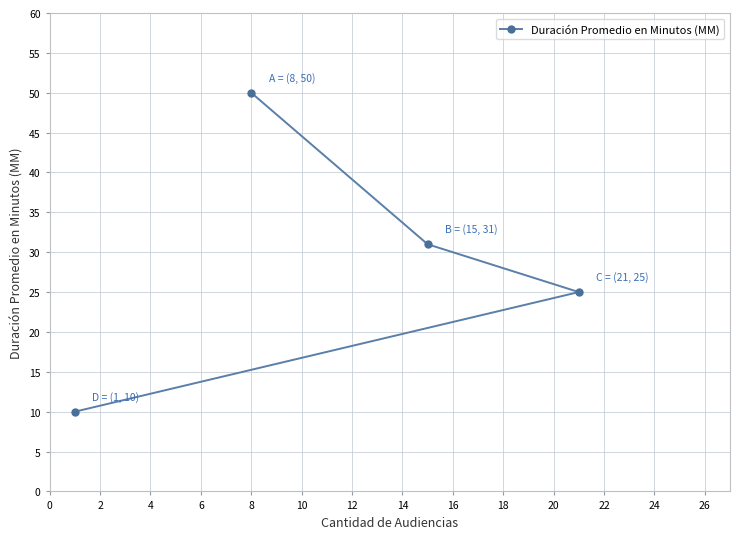

What is the value of the 2nd point from the left?

50